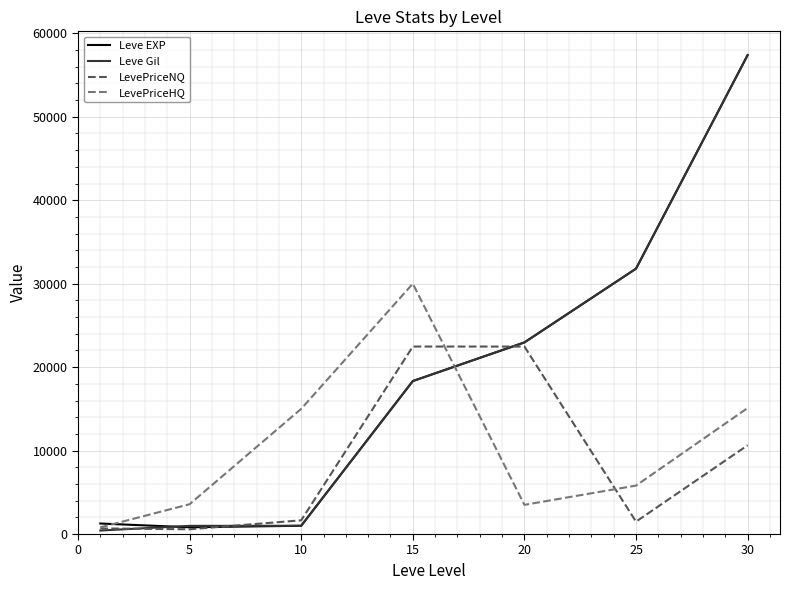

What is the highest value of the LevePriceNQ series?

22465.7